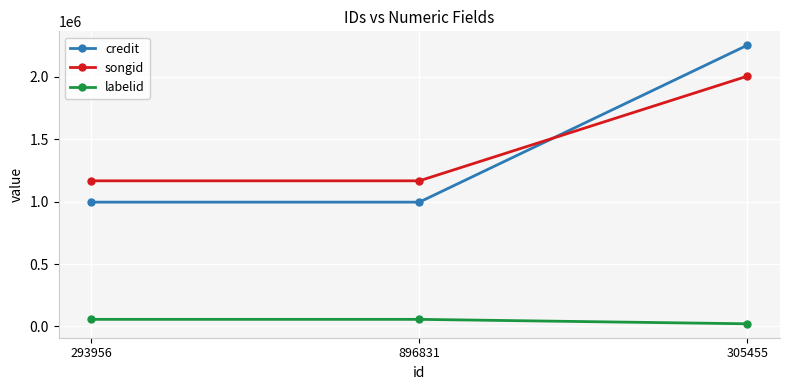

How many lines are shown in the chart?

3